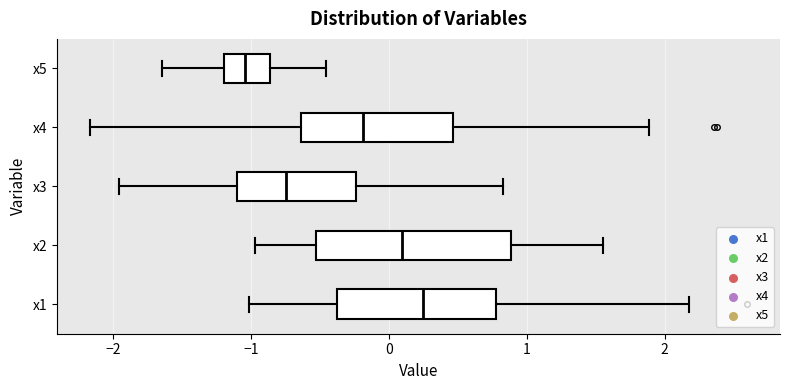

Comparing the boxes themselves (not the whiskers), which one is the widest?

x2